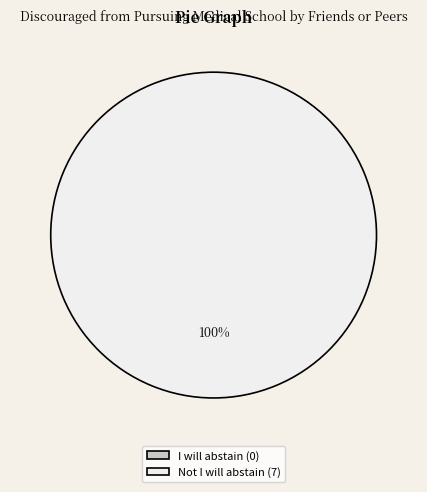

What percentage is the Not I will abstain slice, to the nearest percent?

100%